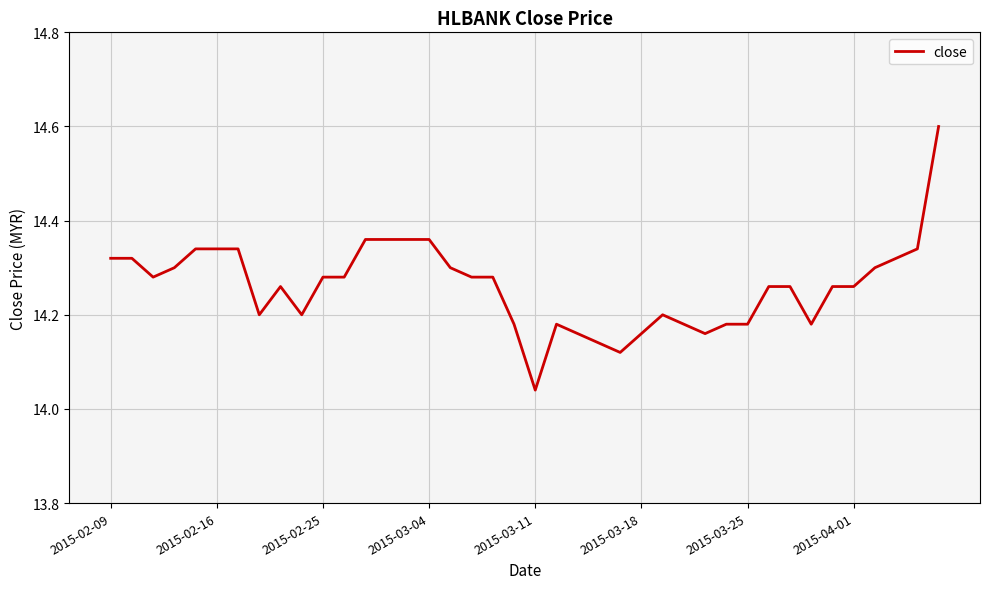

What is the maximum value shown in the chart?

14.6